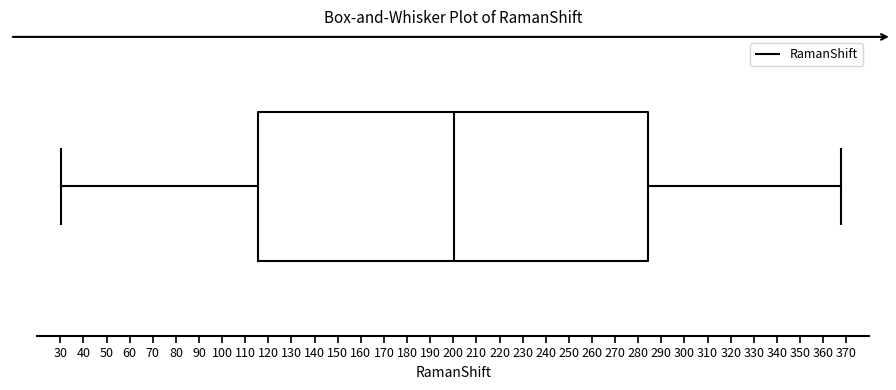

Read this box plot against the x-axis: the position of the median line, the range covered by the box, and the ends of both whiskers. The values are not printed on the chart, so give them approximately, as read against the axis.

median 200, box 115 to 284, whiskers 30 to 368